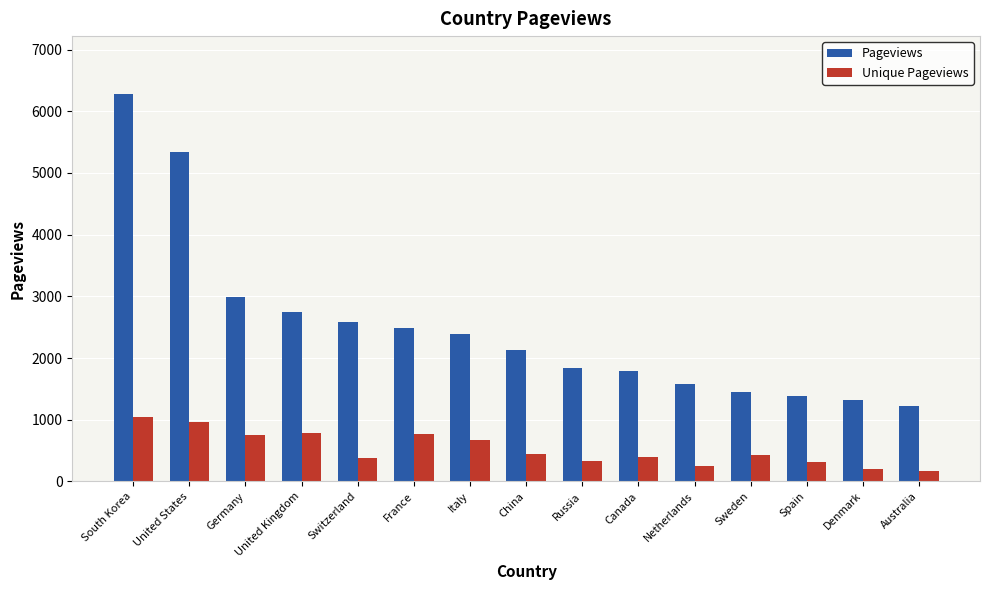

The Pageviews series shows 698 at Russia. True or false?

False